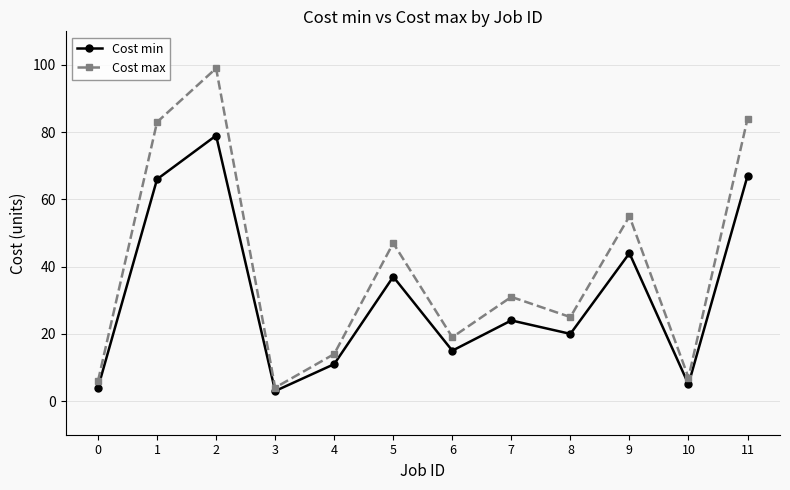

Between 1 and 2, which series saw the biggest shift?

Cost max